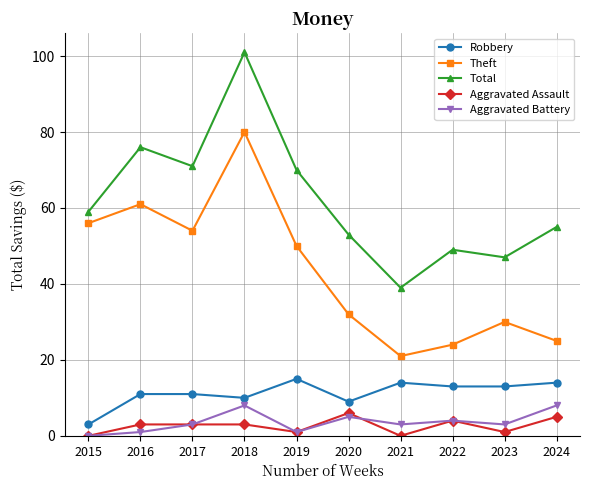

The value of Theft at 2023 is 30. True or false?

True